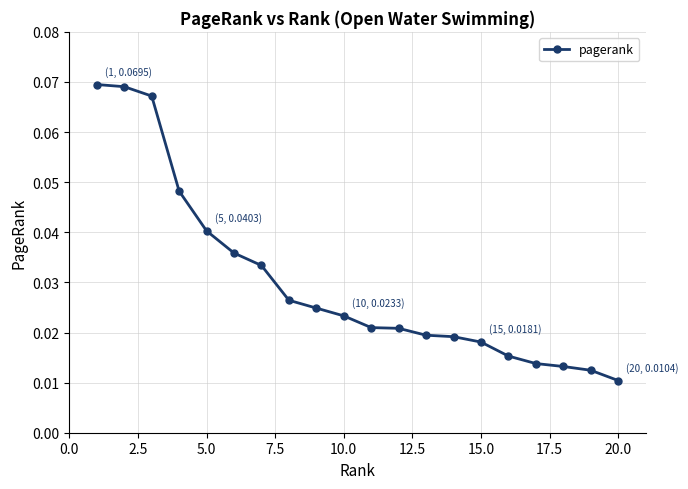

What is the sum of all values?

0.6